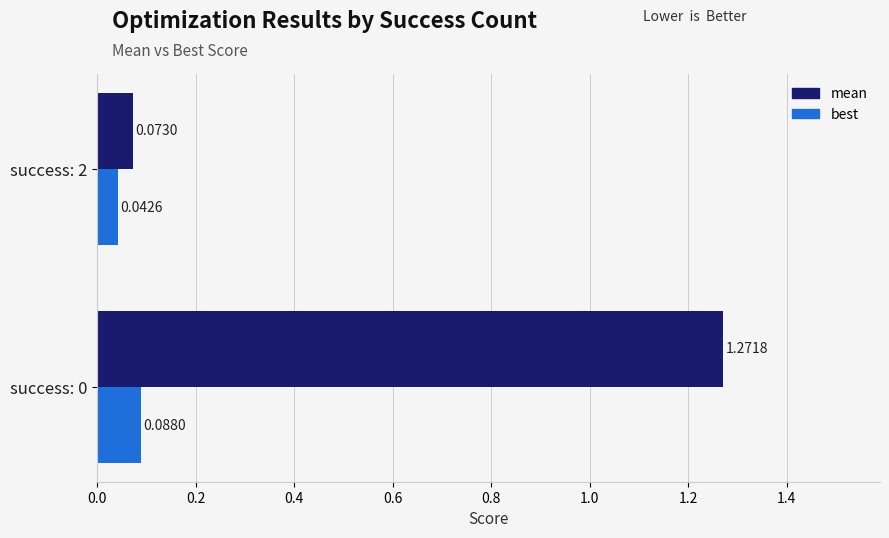

At how many categories does at least one series exceed 0?

2